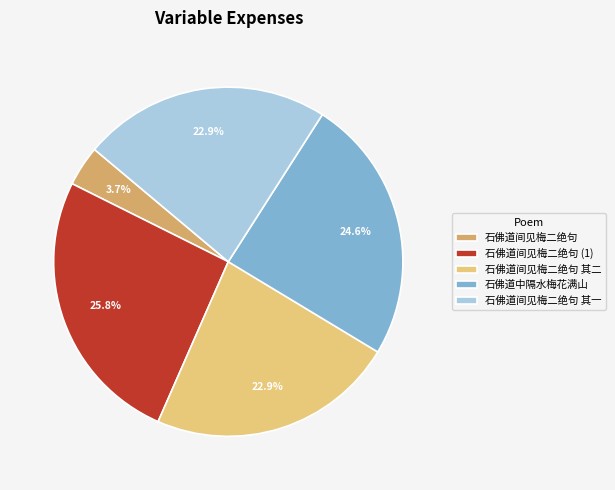

Which category has the smallest portion of the pie?

石佛道间见梅二绝句